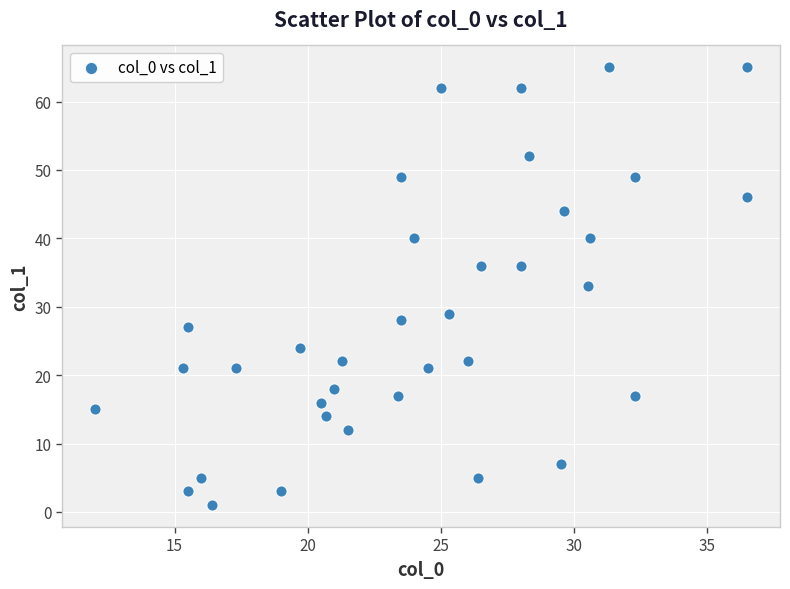

What is the range of Y values (max minus min)?

64